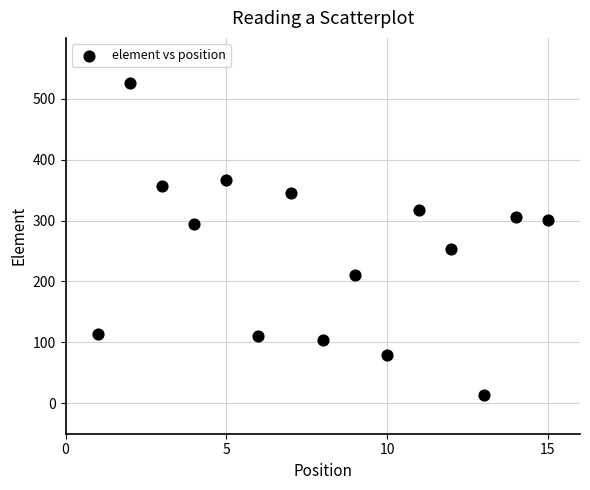

What Y value in the scatter plot is closest to 269?

254